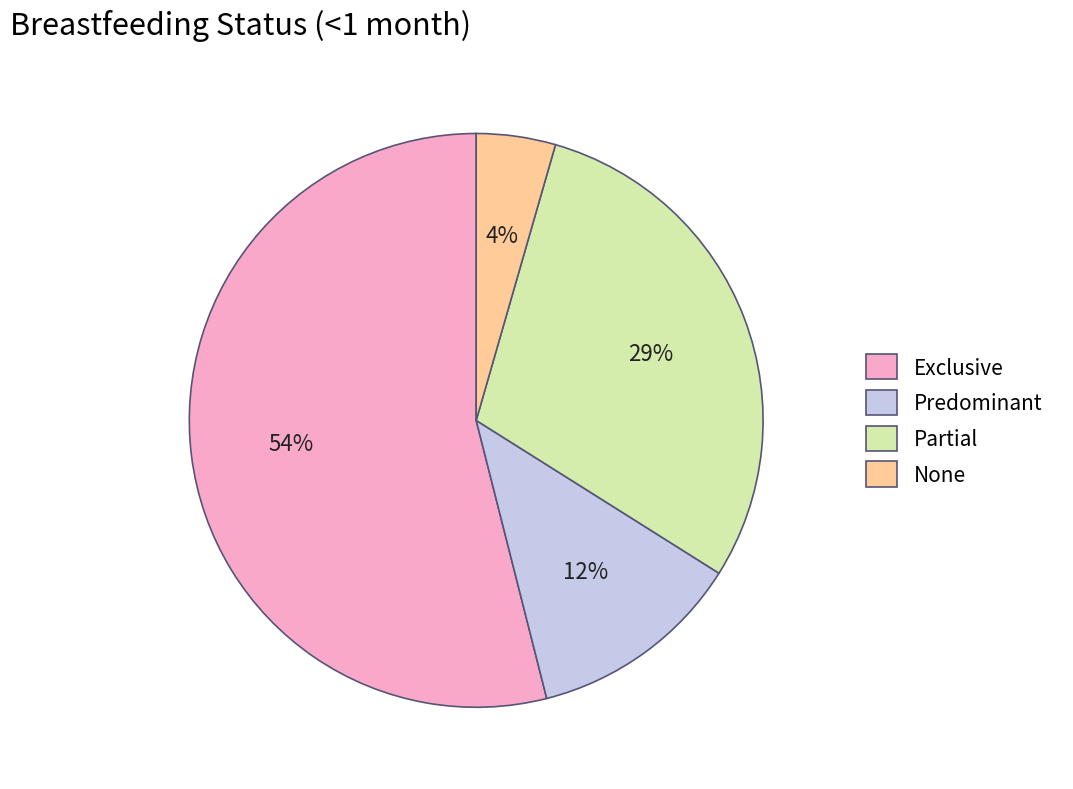

To the nearest percent, what is the average slice percentage?

25%